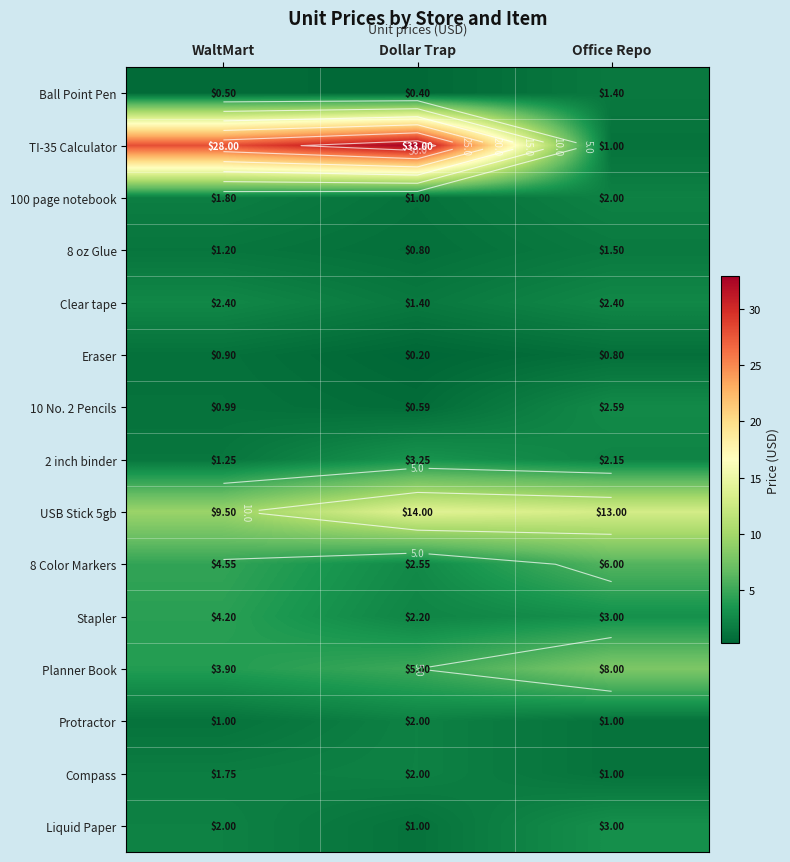

Which label corresponds to the largest value in the chart?

Dollar Trap